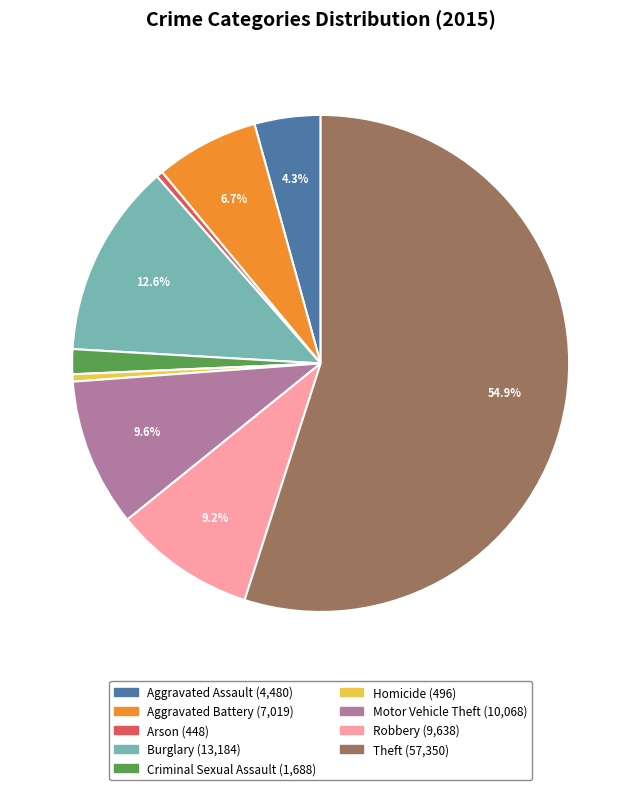

What is the largest slice in the pie chart?

Theft